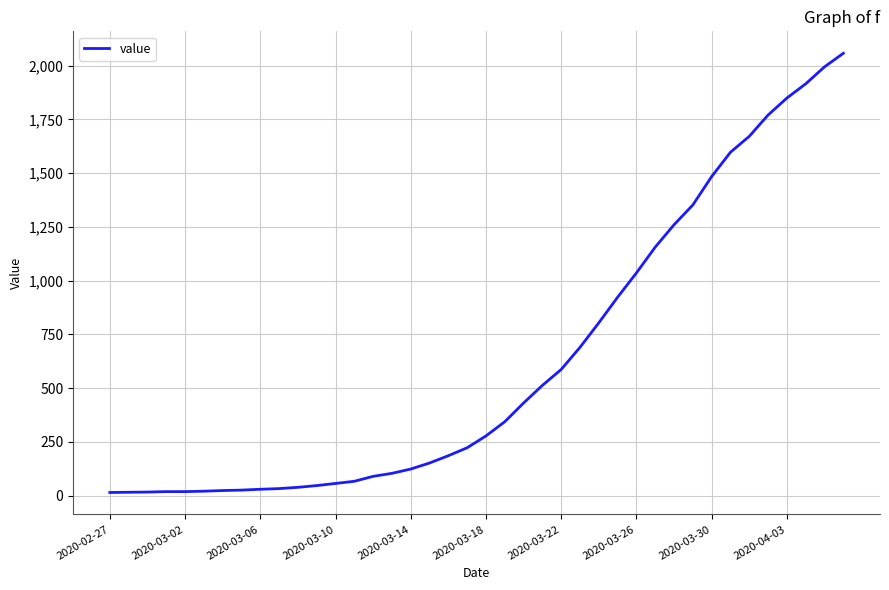

What is the maximum value shown in the chart?

2057